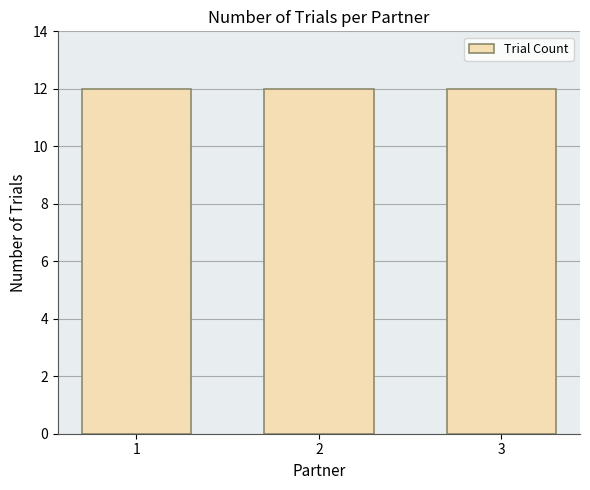

Does the chart contain stacked bars?

No